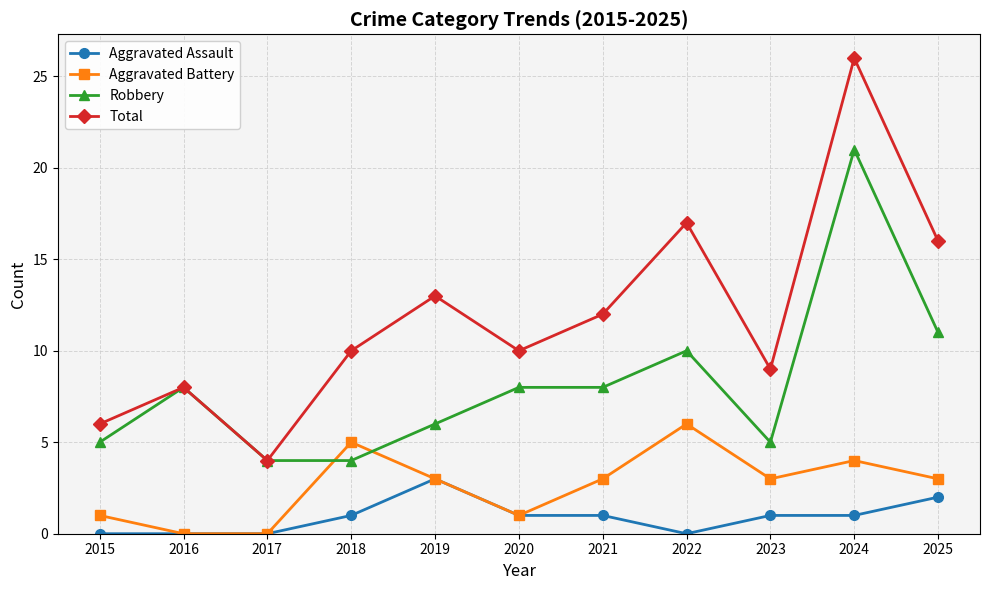

The value of Robbery at 2020 is 8. True or false?

True